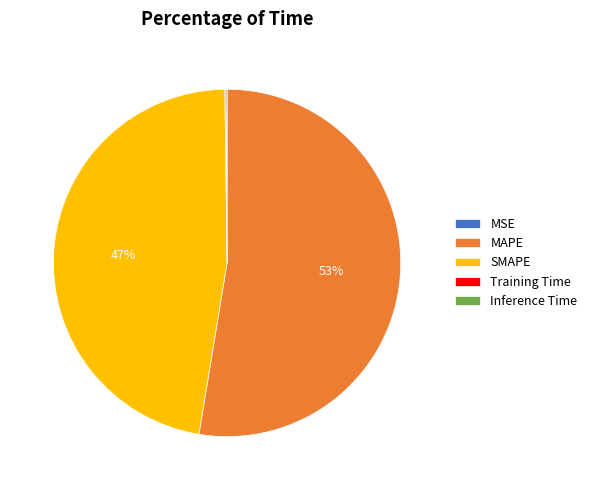

To the nearest percent, what portion does SMAPE represent?

47%